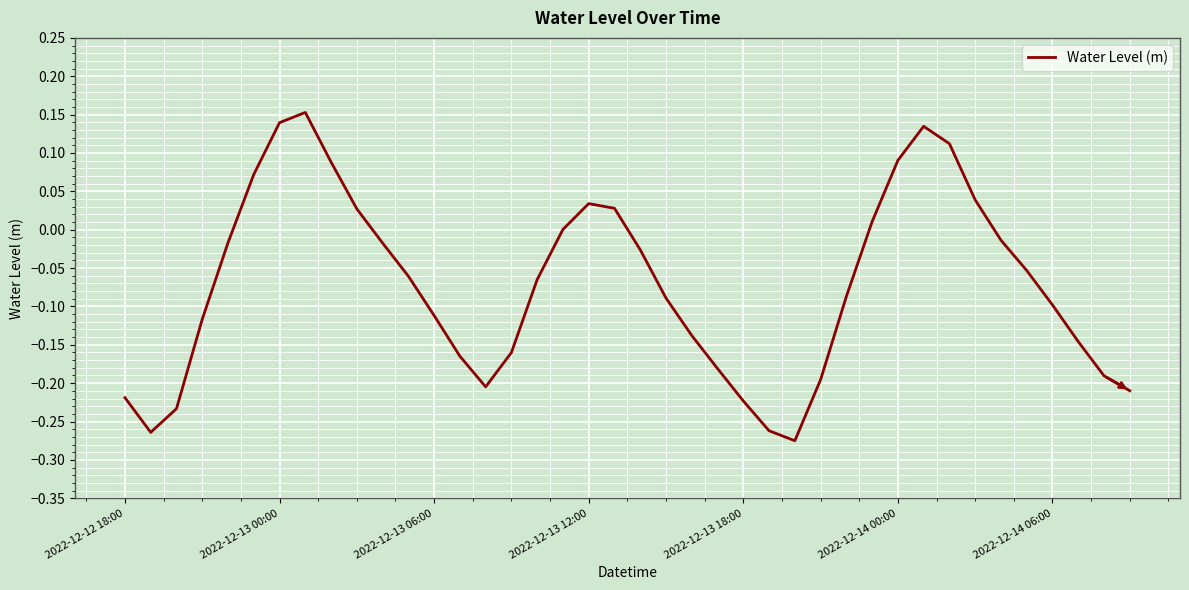

Does the chart have visible grid lines?

Yes